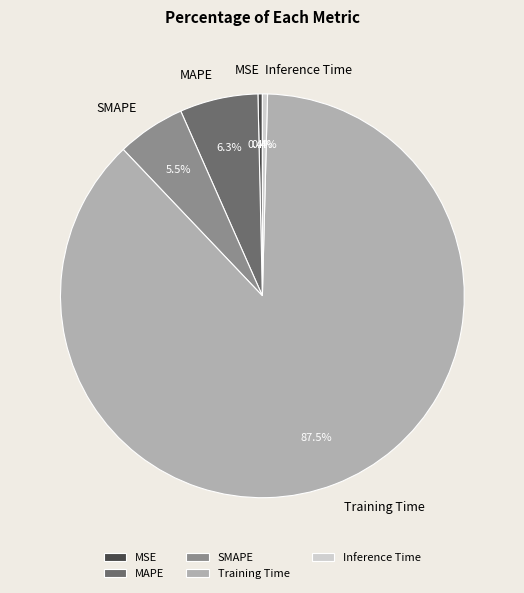

Does any single category account for the majority?

Yes